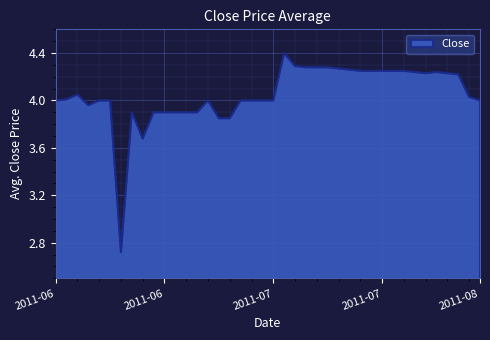

What is the smallest value displayed?

2.7